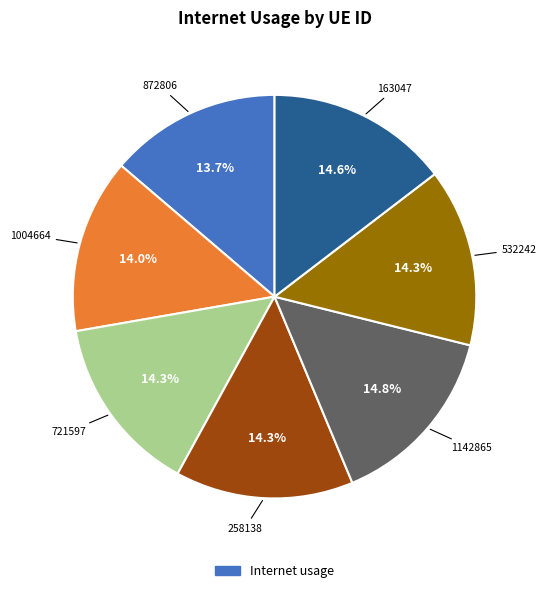

Does any single category account for the majority?

No